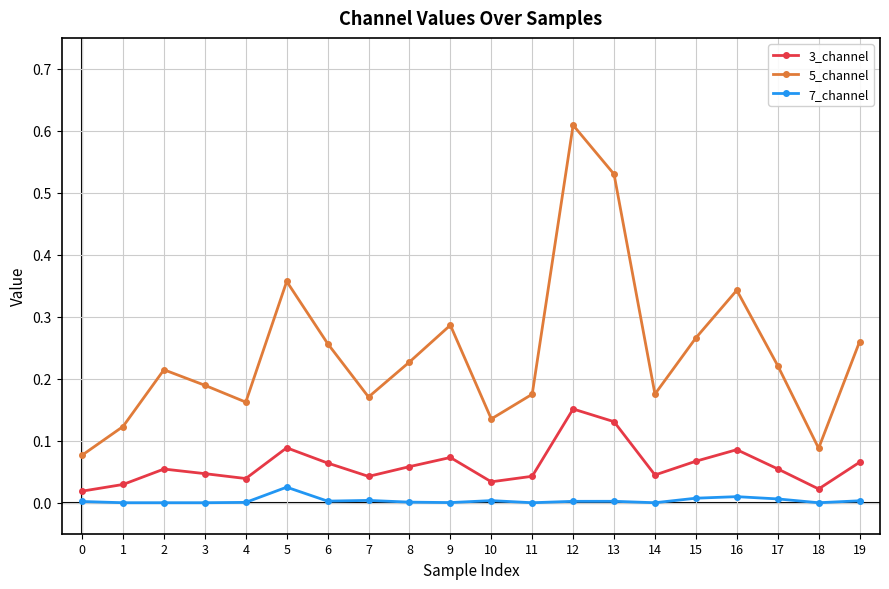

At which category is the sum across all series the highest?

12